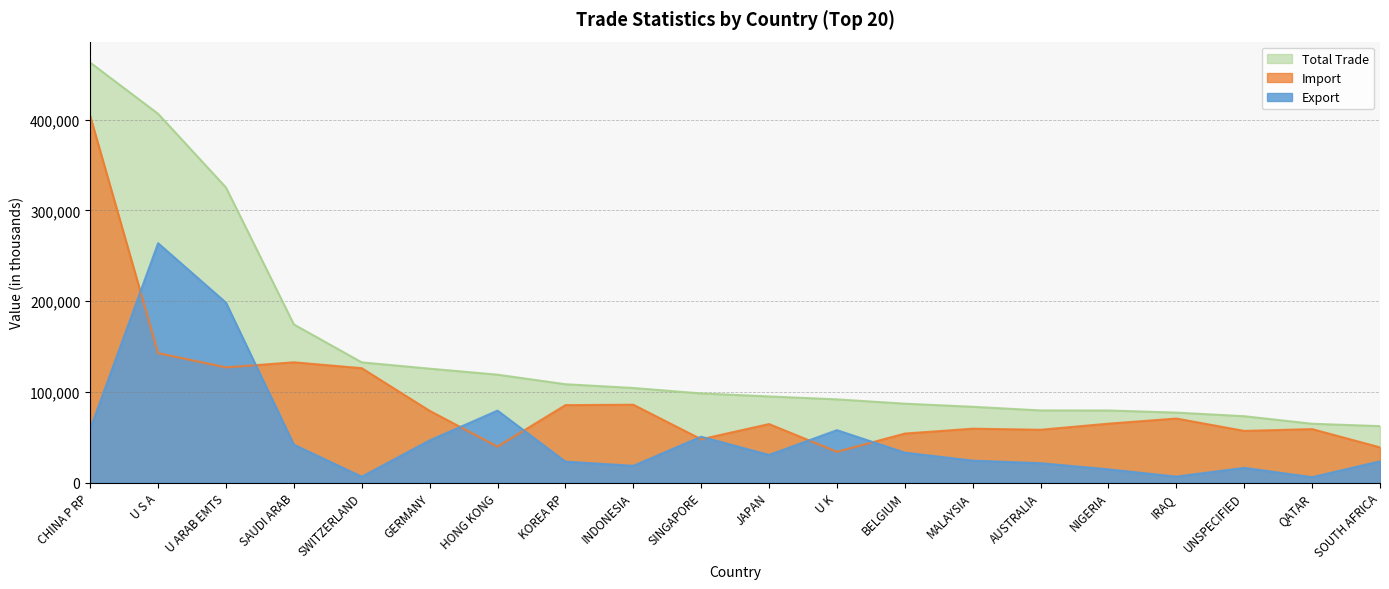

Which series has the largest total across all categories?

Total Trade